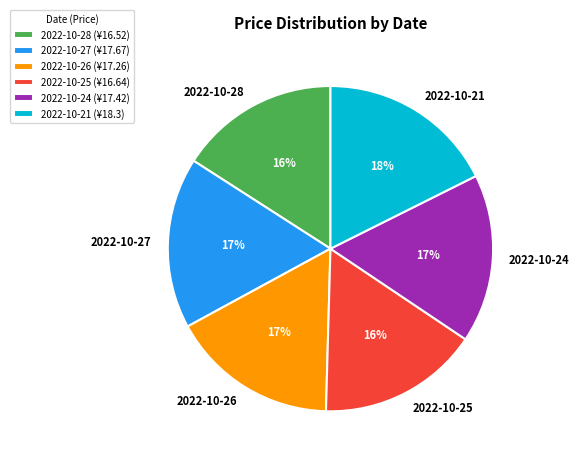

Does any single category account for the majority?

No